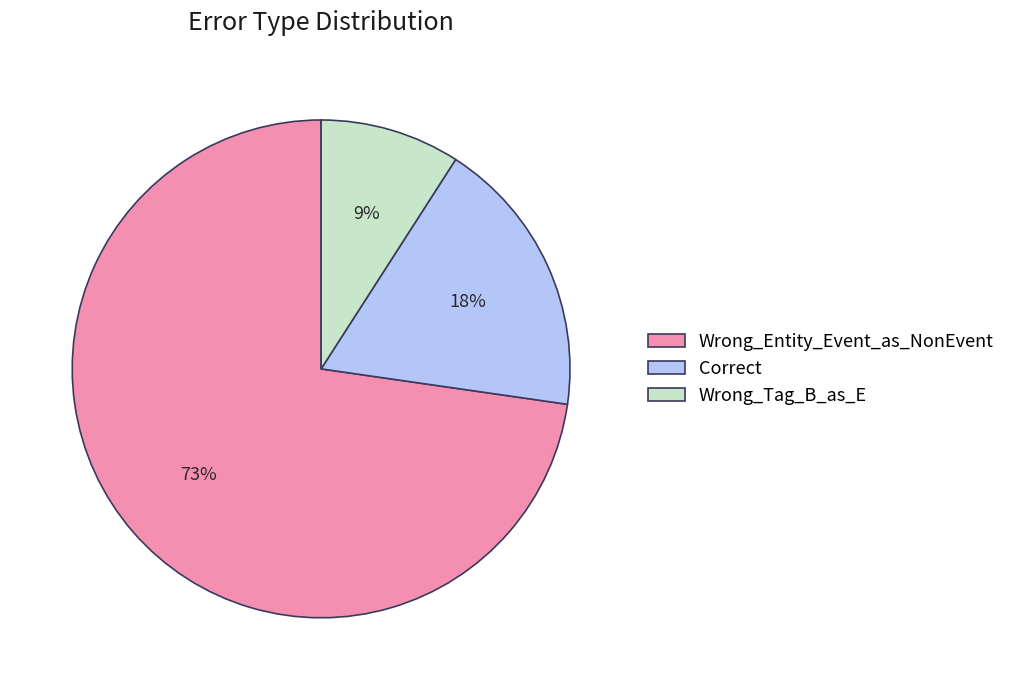

How many slices are in this pie chart?

3